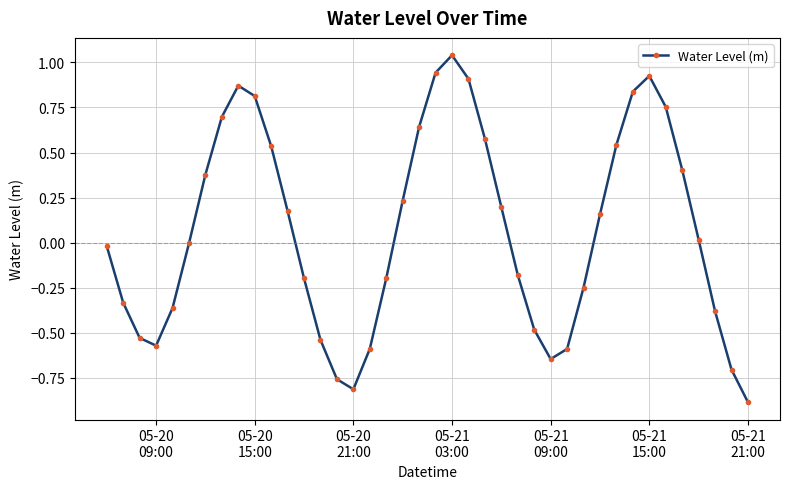

What is the value of the 8th point from the left?

0.7